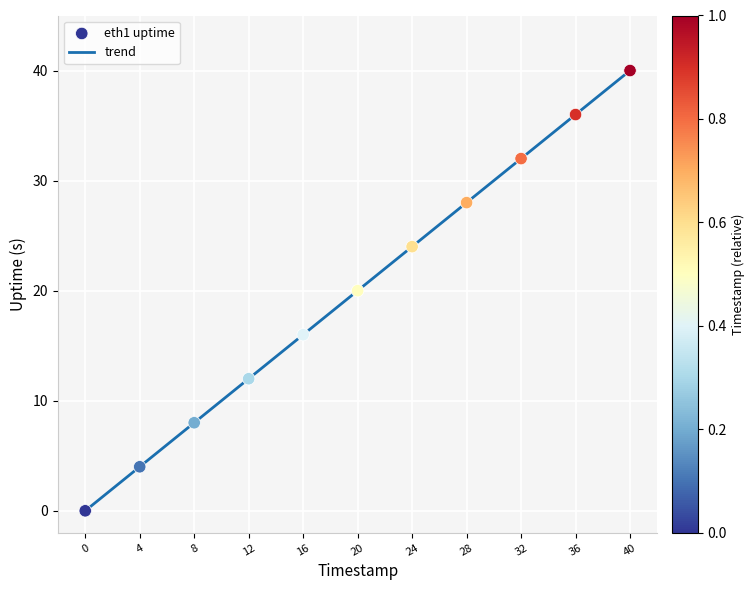

What is the range of Y values (max minus min)?

40